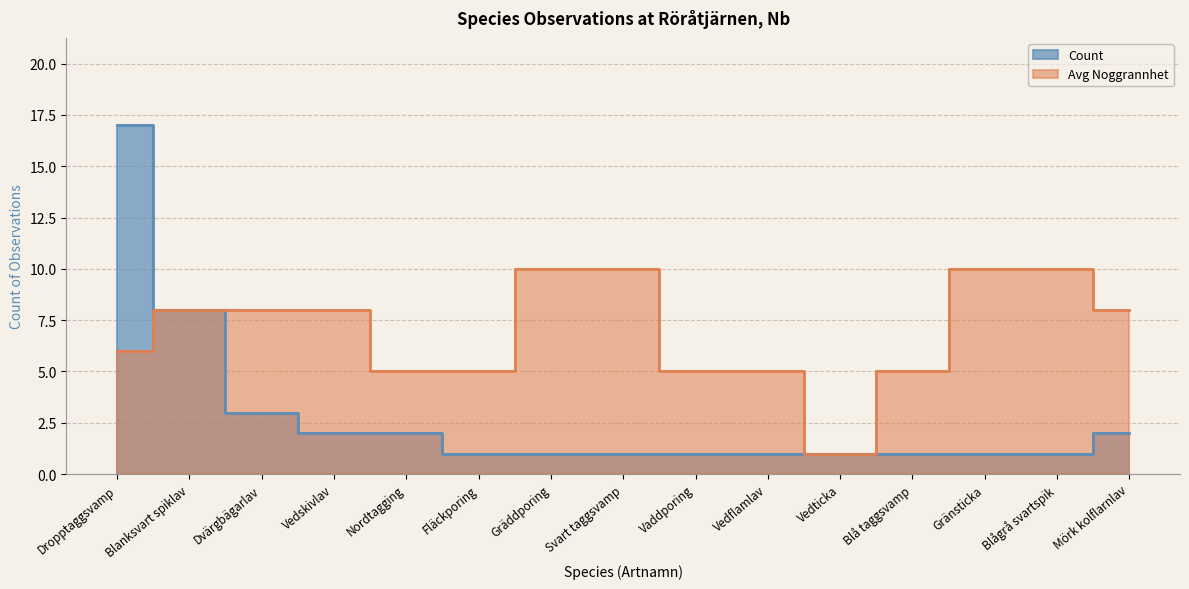

List the series in order of their peak value, lowest first.

Avg Noggrannhet, Count